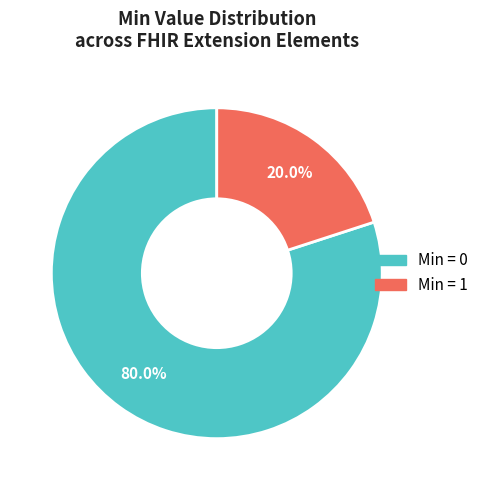

Which category accounts for the majority?

Min = 0